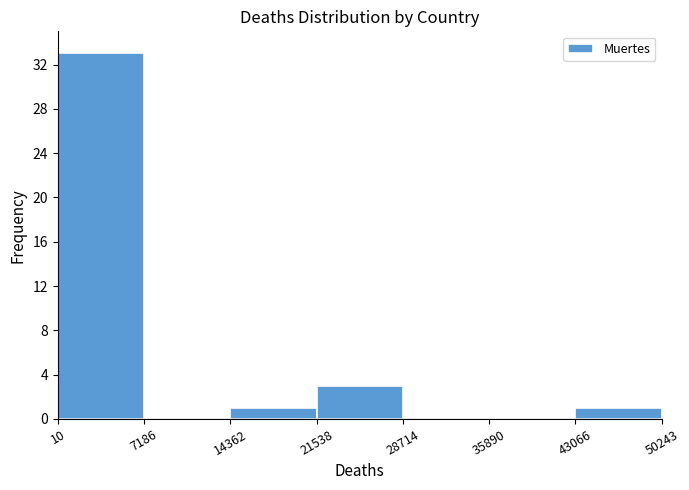

Which range on the x-axis has the tallest bar?

10 to 7186